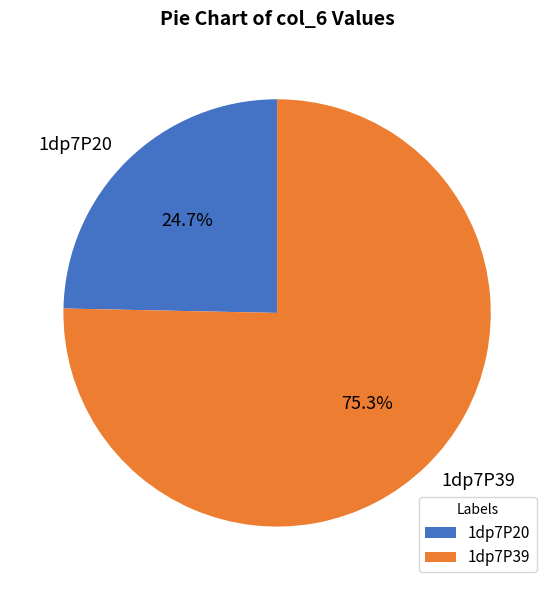

True or false: 1dp7P20 accounts for 25% of the total.

True